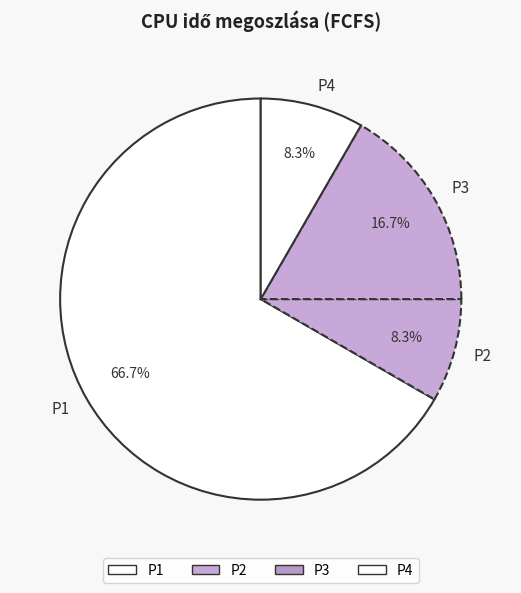

To the nearest percent, what is the difference between the largest and smallest slice percentages?

58%